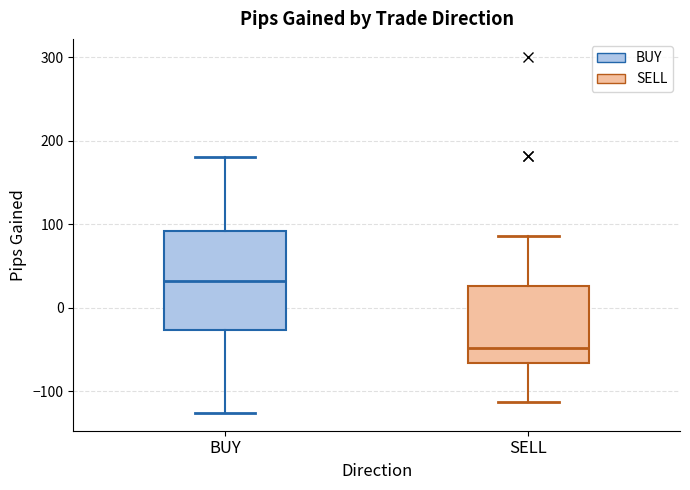

Where does the lower whisker of the box for BUY end on the y-axis? The values are not printed on the chart, so give them approximately, as read against the axis.

-130